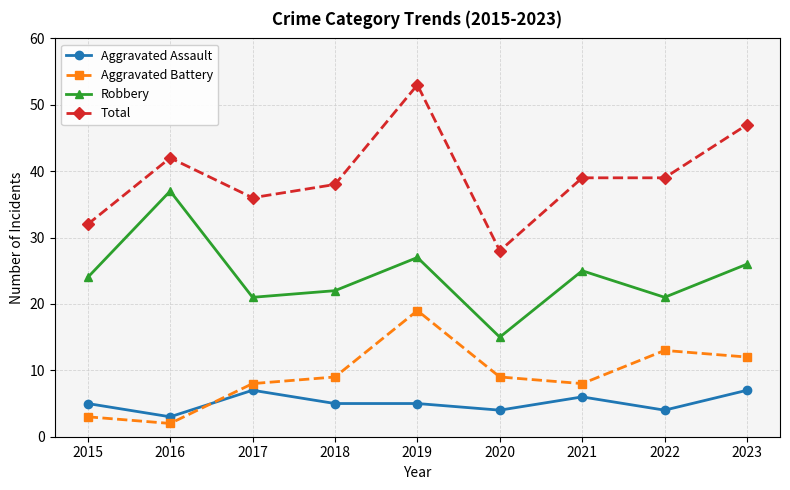

Is the value of Aggravated Battery at 2018 greater than the value of Total at 2022?

No